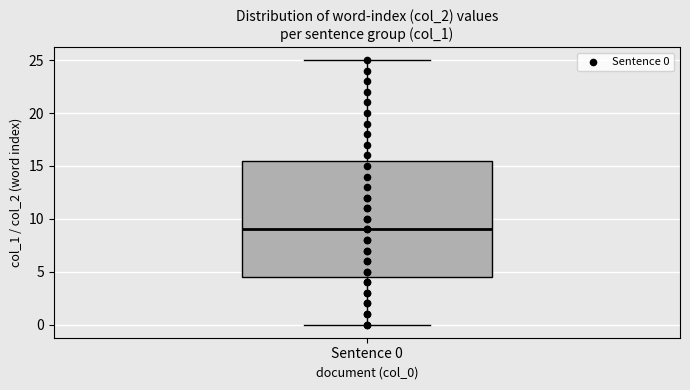

Where does the lower whisker of the box for Sentence 0 end on the y-axis? The values are not printed on the chart, so give them approximately, as read against the axis.

0.0